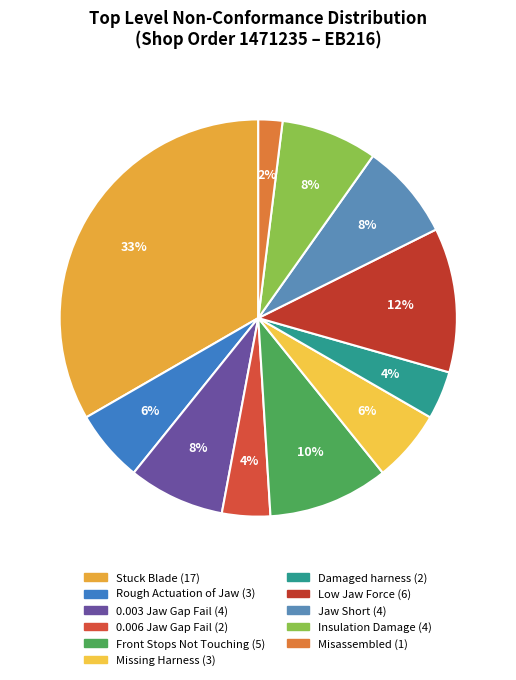

How many segments does this pie chart have?

11